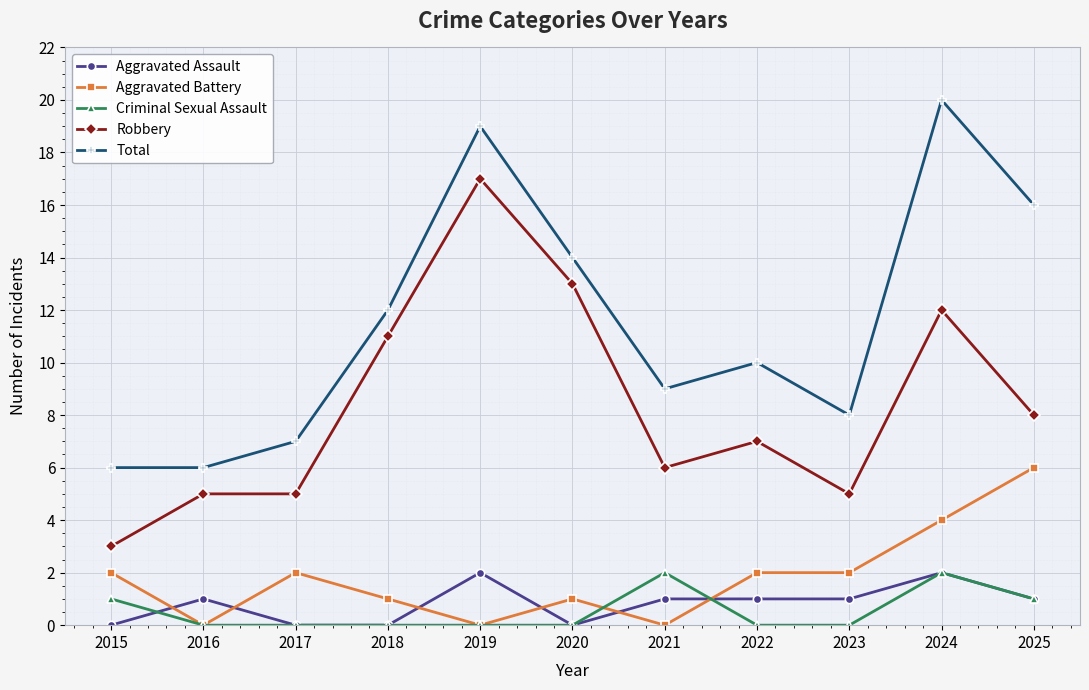

At which category does Total reach its first local peak?

2019